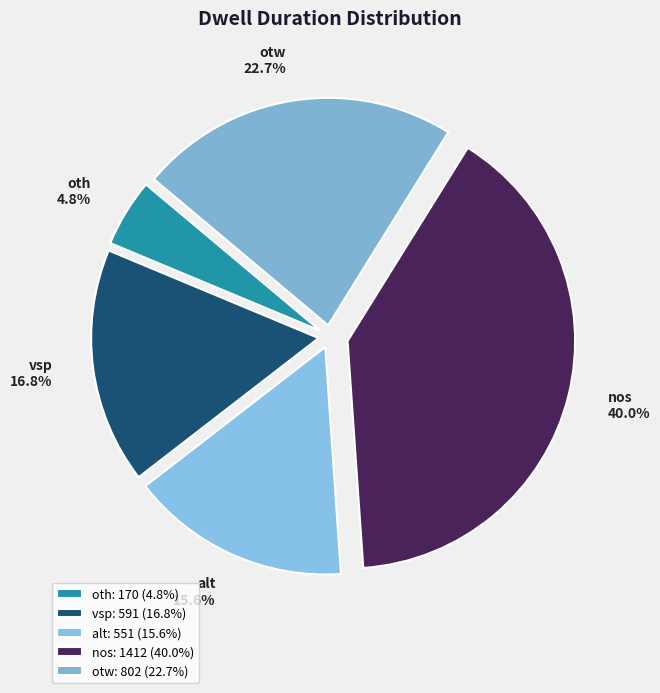

How many slices are in this pie chart?

5